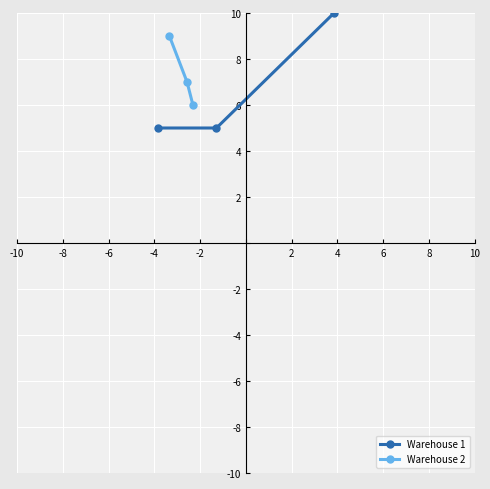

What is the highest value of the Warehouse 1 series?

10